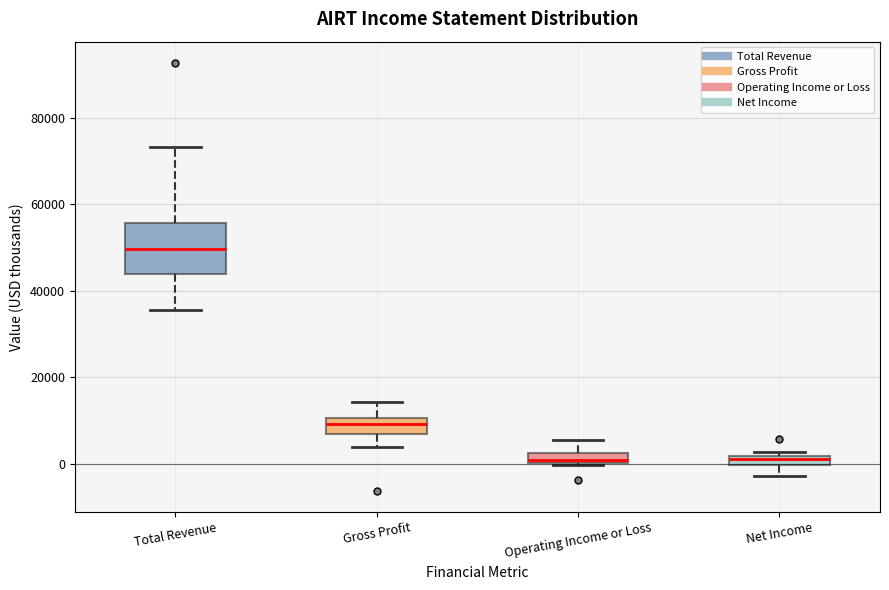

Where is the lower edge of the box for Net Income on the y-axis? The values are not printed on the chart, so give them approximately, as read against the axis.

0